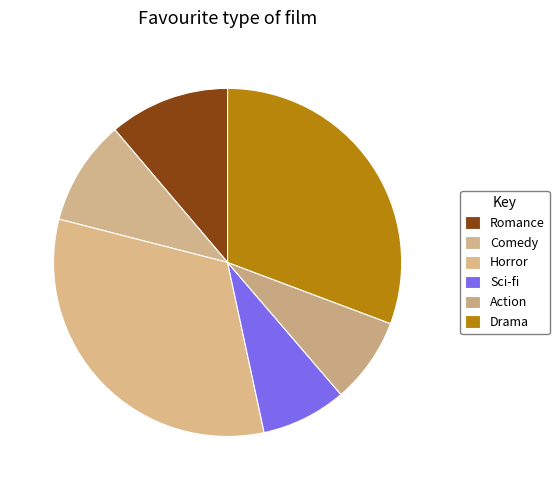

How many slices are in this pie chart?

6